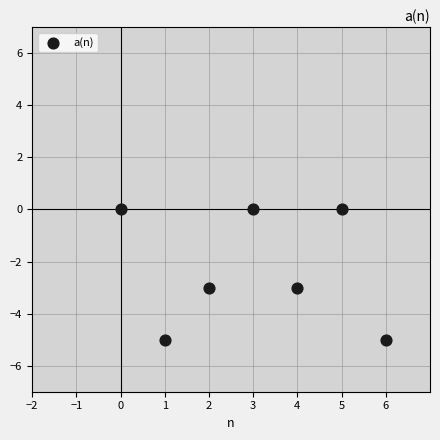

What is the range of Y values (max minus min)?

5